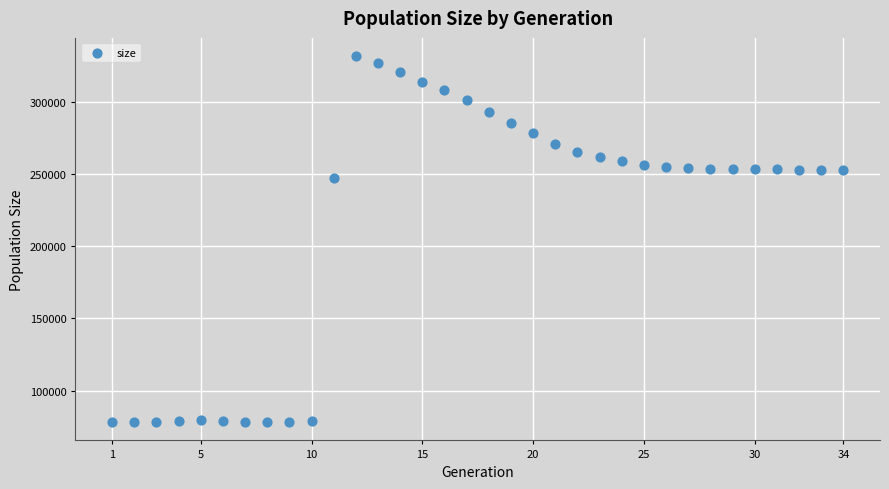

What Y value in the scatter plot is closest to 204747?

246971